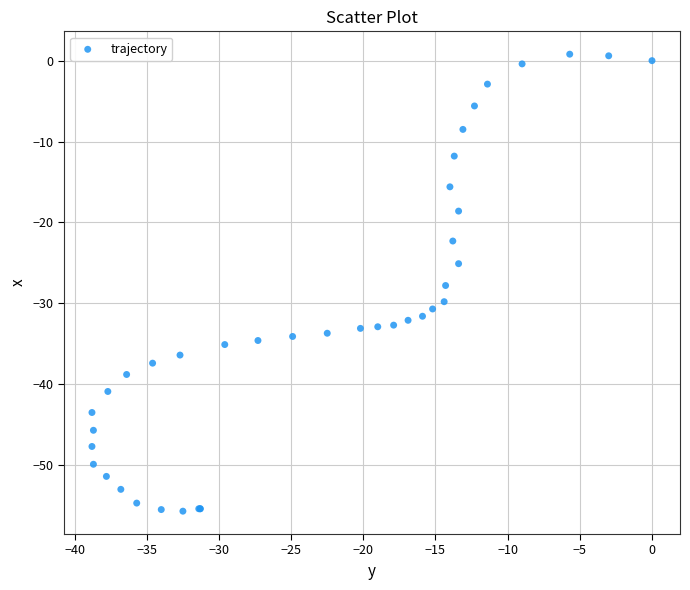

What Y value in the scatter plot is closest to -27?

-27.8